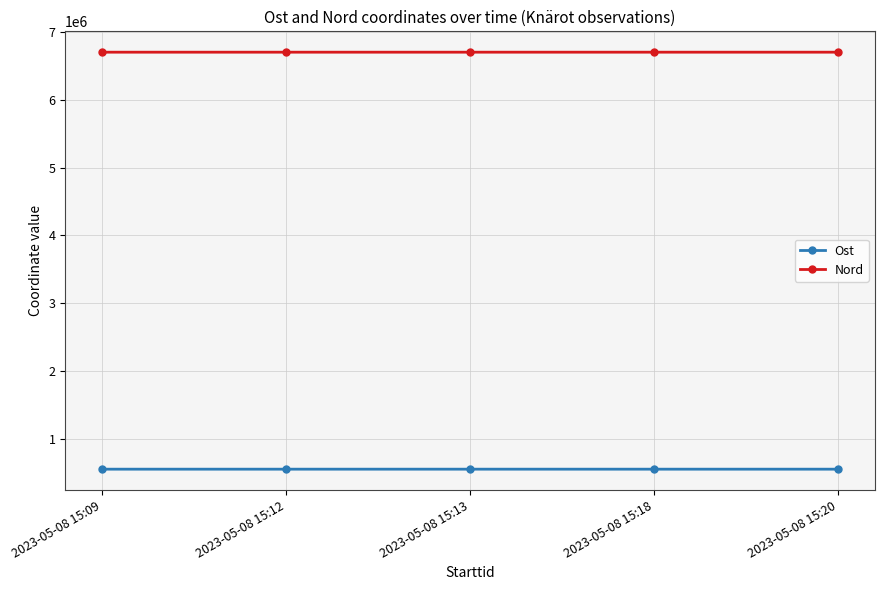

How many categories are shown in the chart?

5